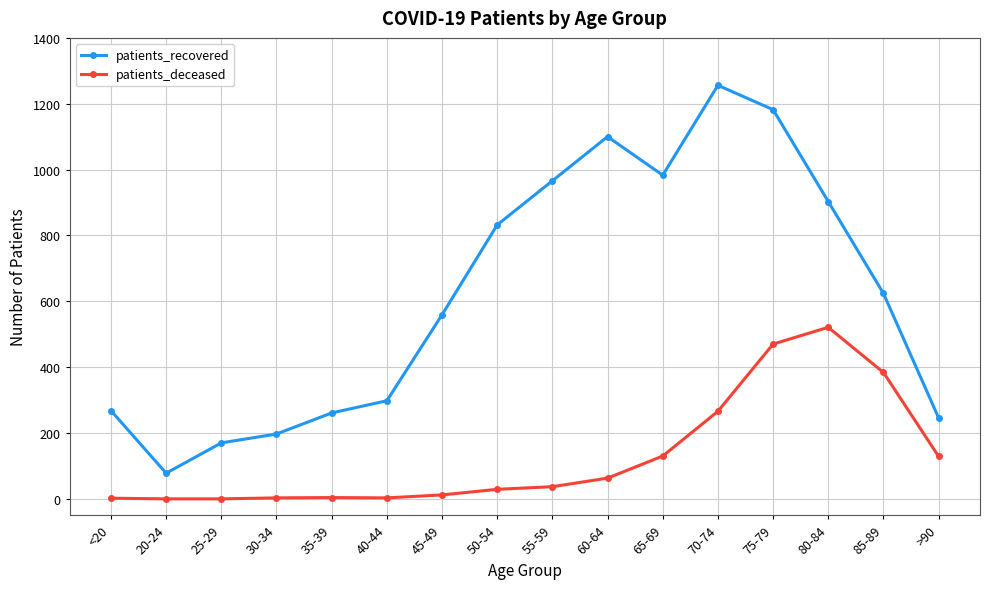

True or false: patients_deceased and patients_recovered cross at least once.

False